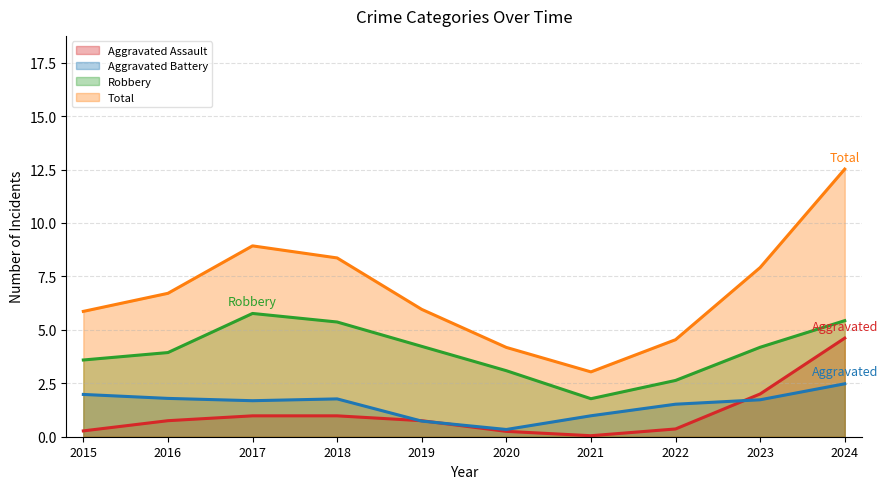

How many lines are shown in the chart?

4